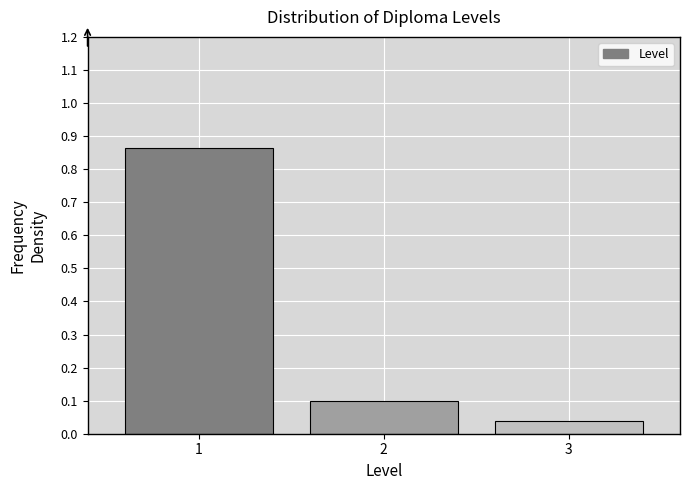

What is the difference between the maximum and minimum values?

0.8